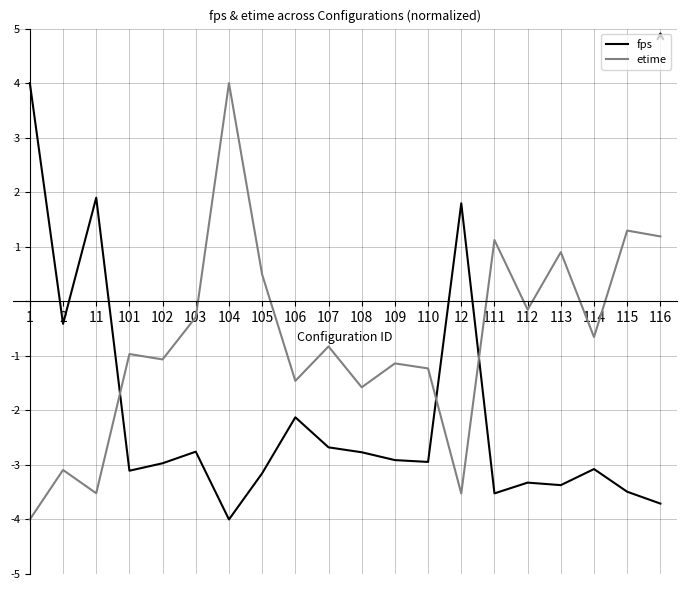

What is the lowest value of the fps series?

-4.0